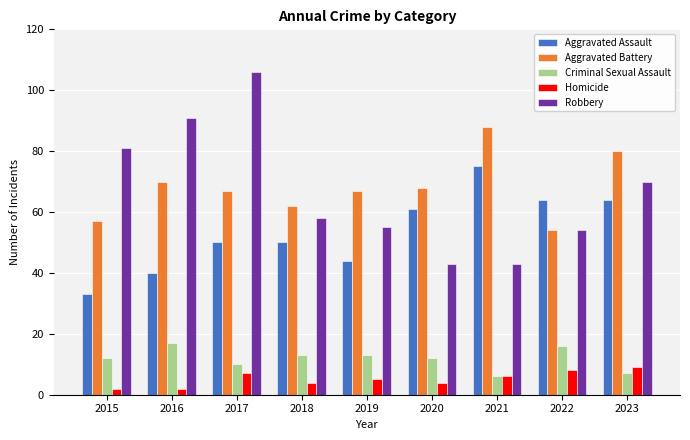

The Criminal Sexual Assault series shows 7 at 2023. True or false?

True